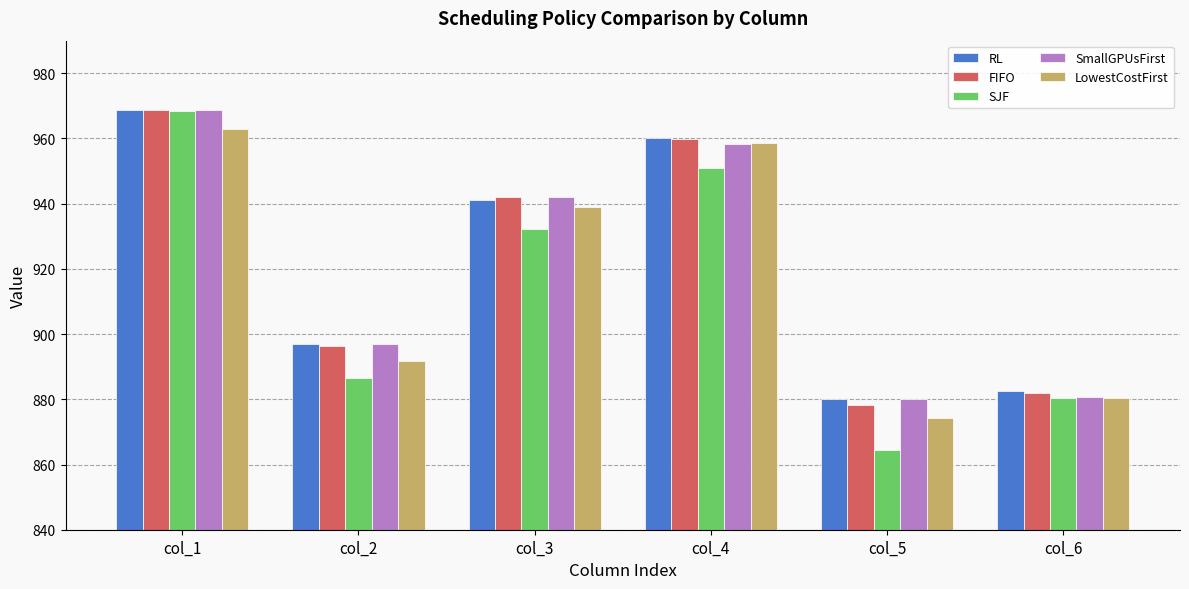

What is the total value across all series at col_4?

4787.7